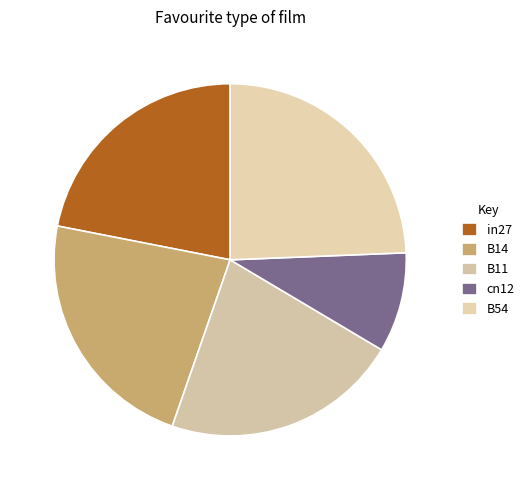

What is the smallest slice in the pie chart?

cn12